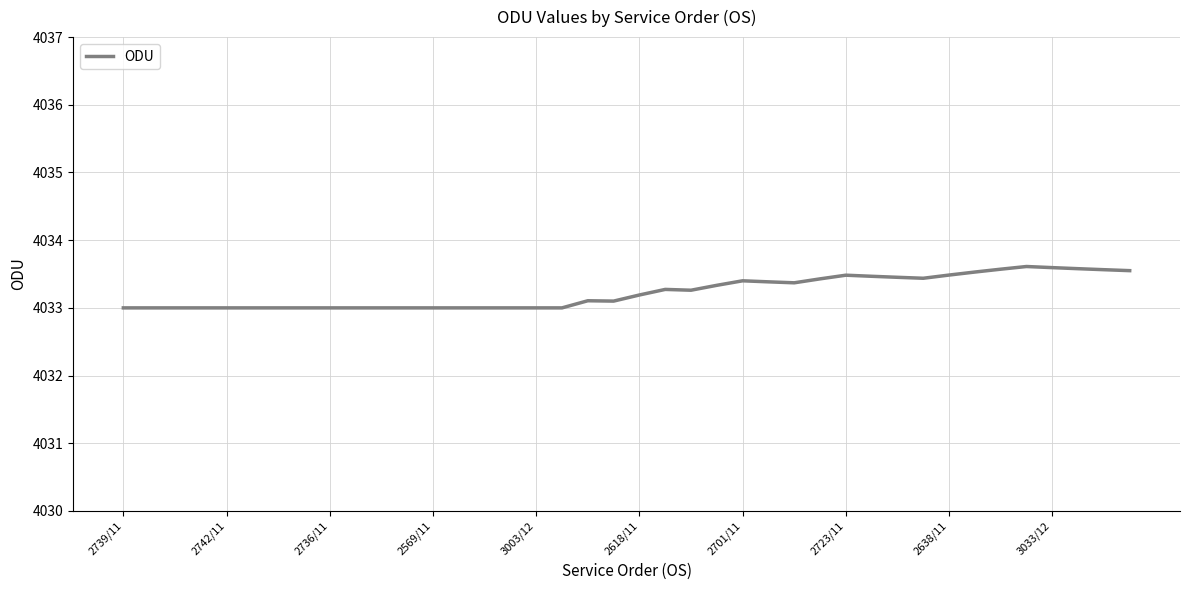

What is the minimum value shown in the chart?

4033.0